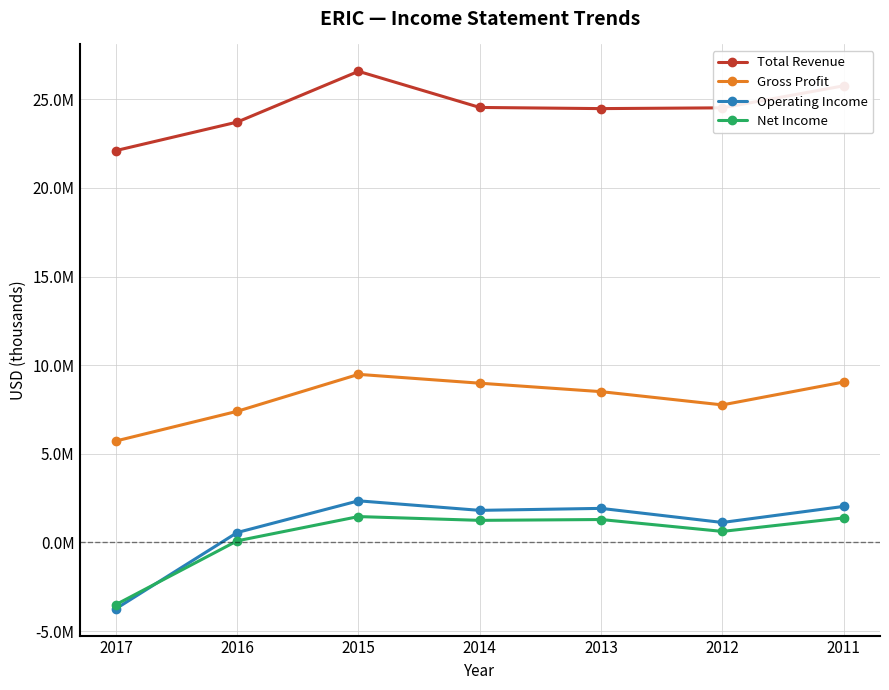

Which series changed the most between 2012 and 2011?

Gross Profit